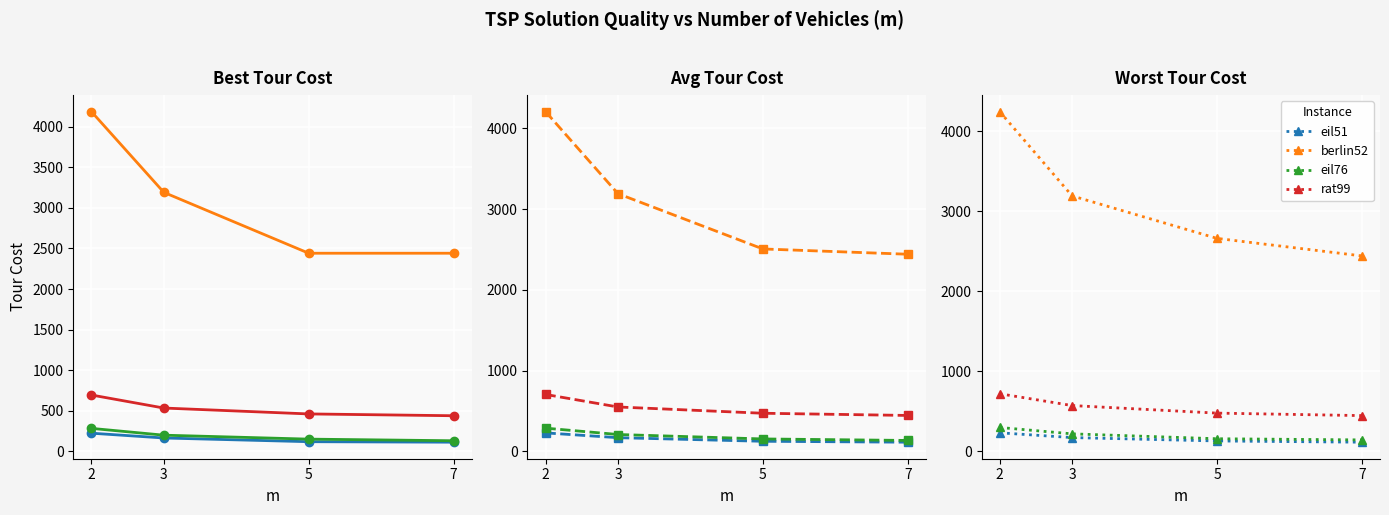

What is the difference between the rat99 values at 5 and 7?

31.1